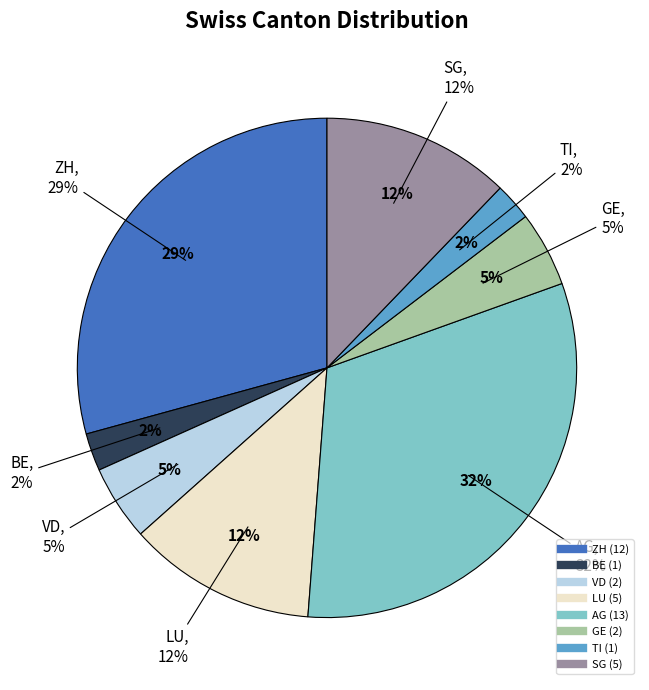

Count the number of slices in the pie.

8